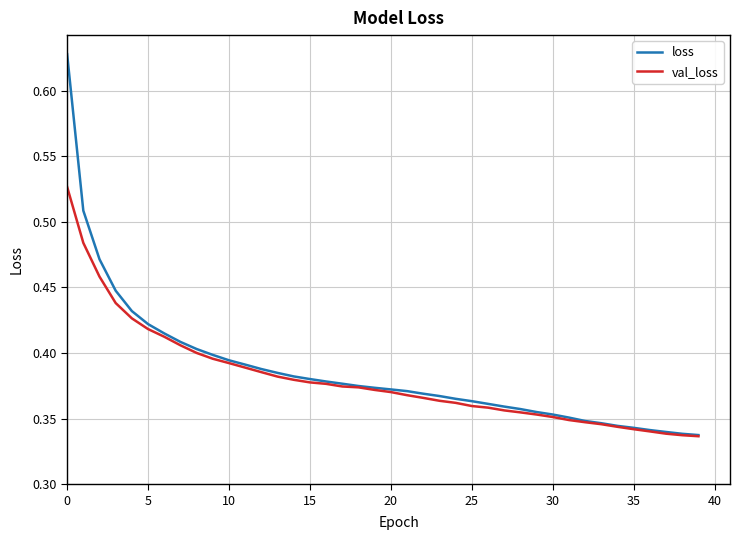

List the series in order of their peak value, lowest first.

val_loss, loss